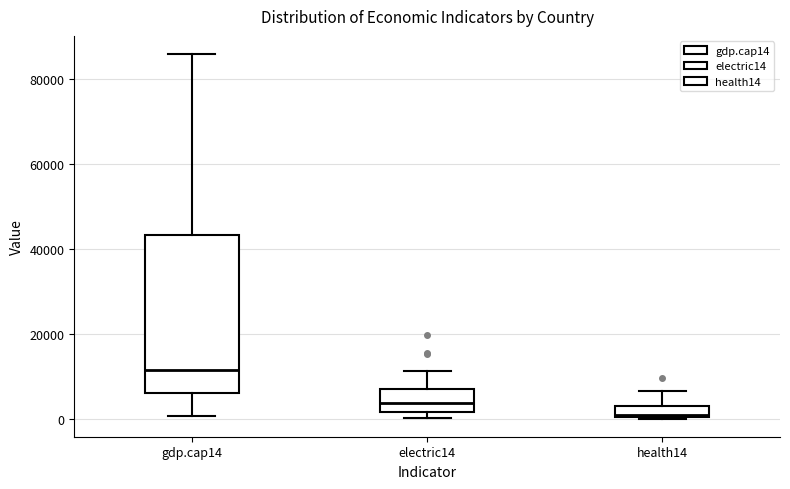

Which box is the tallest, from its lower edge to its upper edge?

gdp.cap14